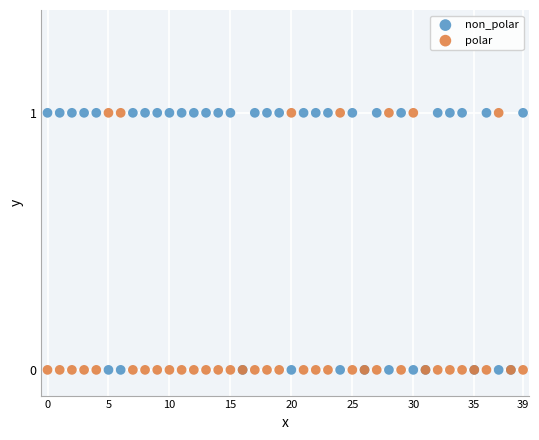

What are all the series names shown in the legend?

non_polar, polar